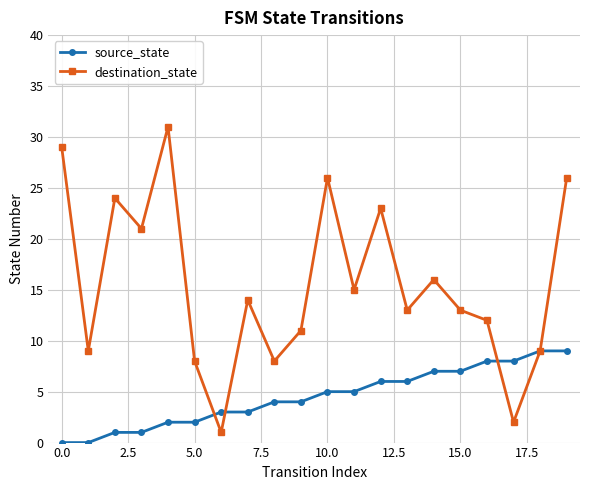

What is the highest value of the destination_state series?

31